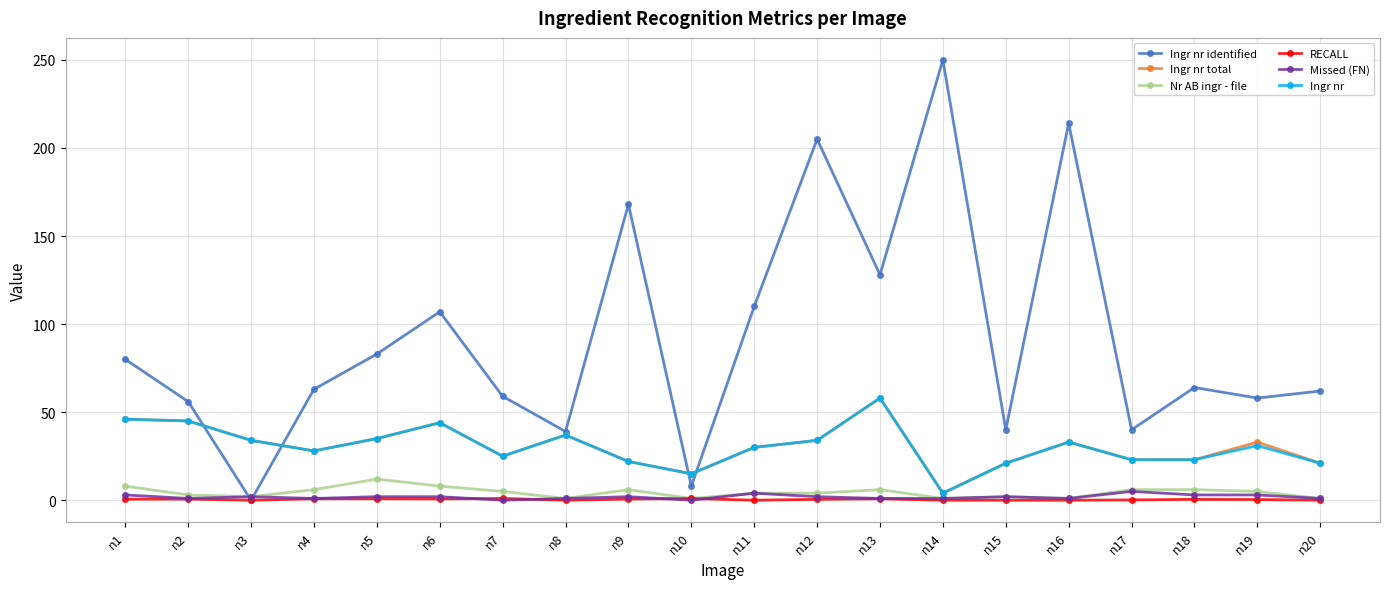

What is the value of the RECALL point at the 17th from the left?

0.2